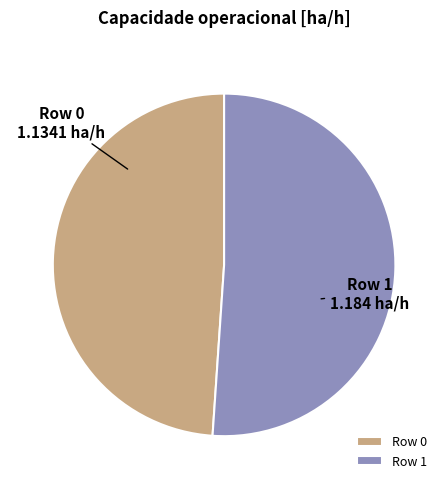

What is the smallest slice in the pie chart?

Row 0